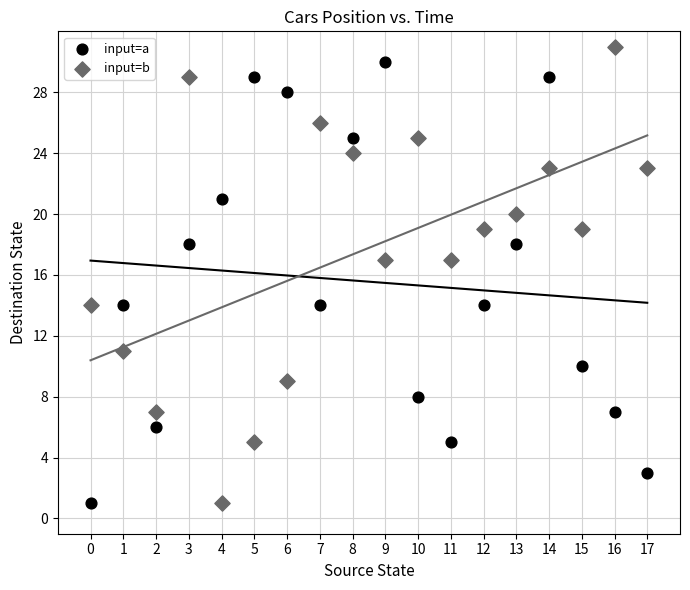

Which series contains the highest Y value?

input=b